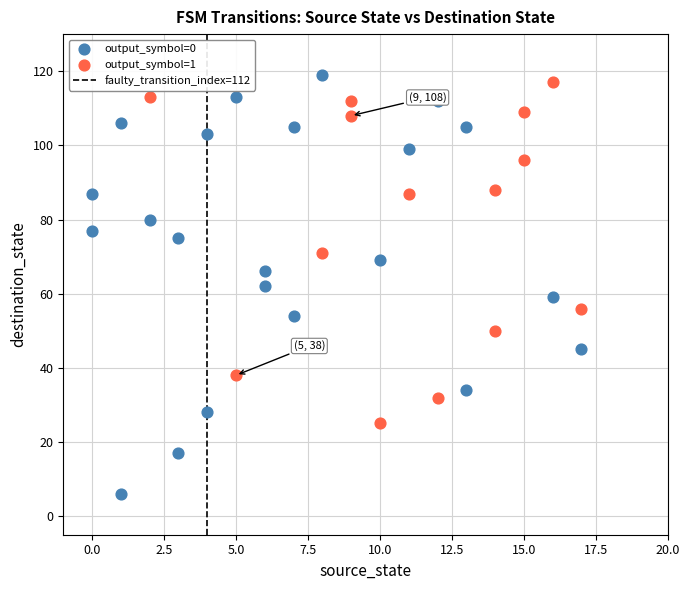

Which series has the widest spread of Y values?

output_symbol=0